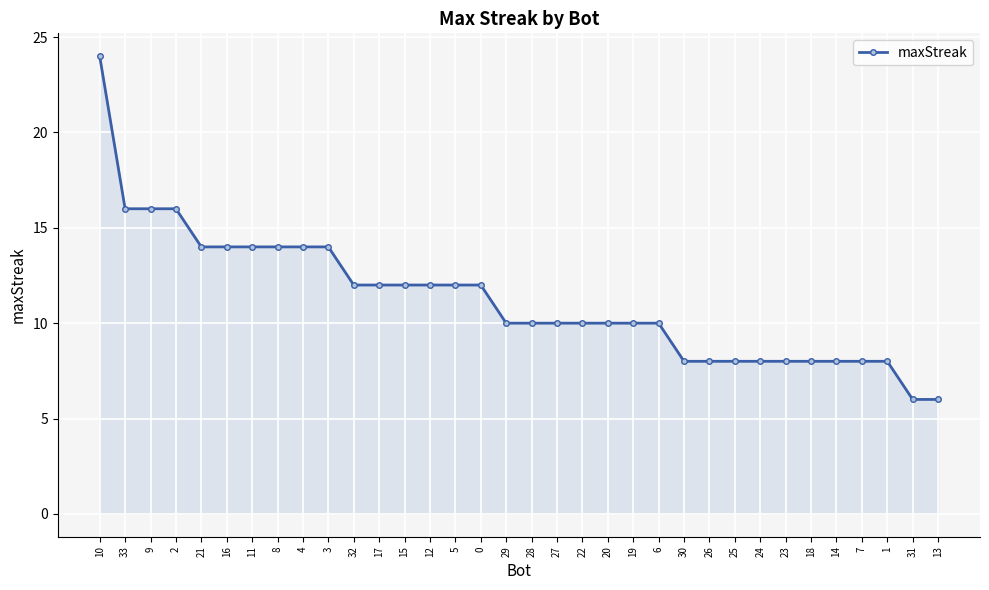

Count the number of categories in the chart.

34